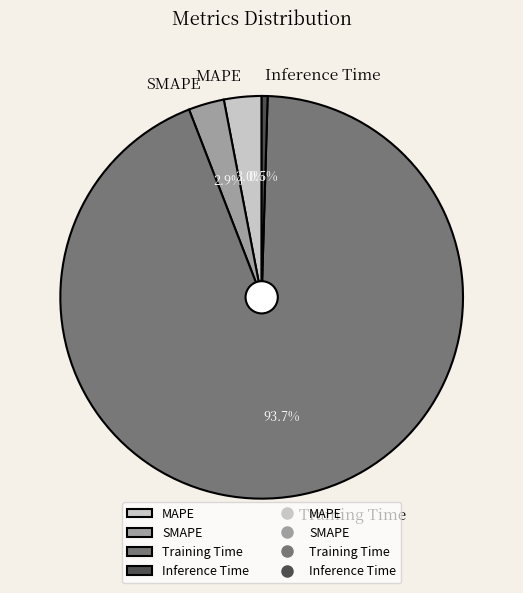

To the nearest percent, what is the difference between the Training Time and SMAPE slice percentages?

91%